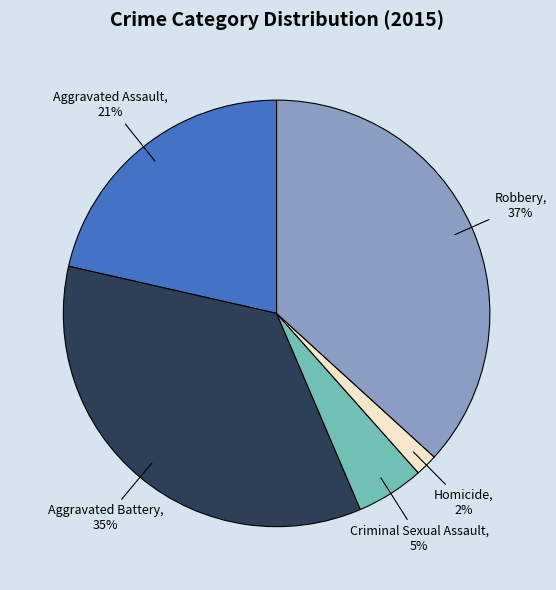

To the nearest percent, what is the average slice percentage?

20%